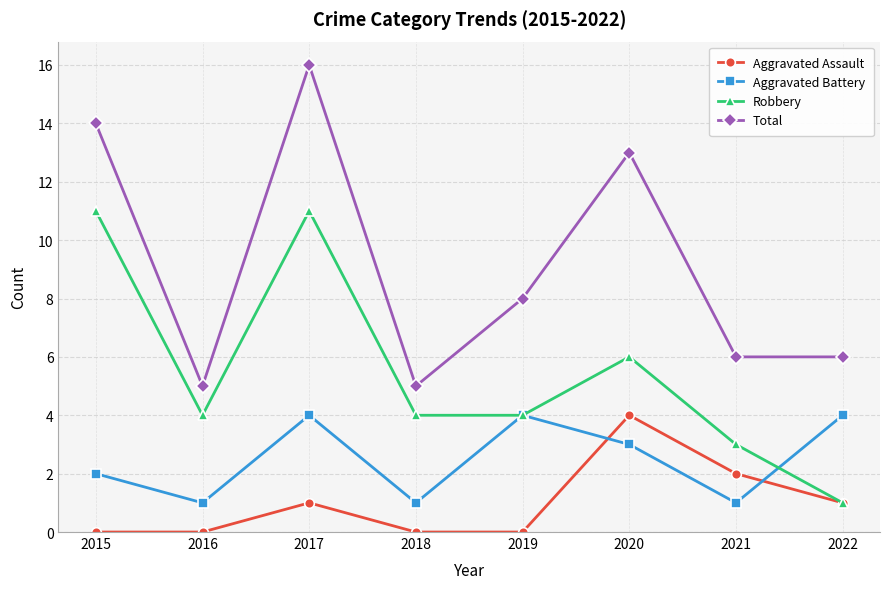

Is it true that Total equals 5 at 2016?

True